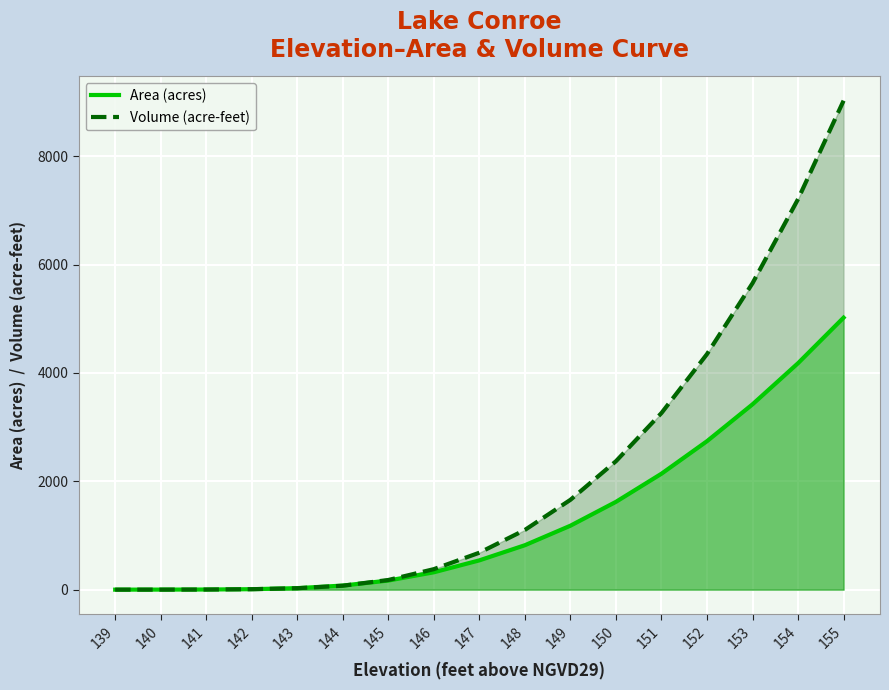

Reading left to right, transcribe all the data shown in this chart.

Area (acres): 139=0.1	140=0.9	141=2.5	142=8.4	143=28.1	144=75.3	145=168.2	146=320.5	147=540.8	148=820.3	149=1180.5	150=1620.8	151=2140.2	152=2740.6	153=3420.9	154=4180.3	155=5020.7
Volume (acre-feet): 139=0.0	140=0.4	141=2.0	142=8.2	143=26.5	144=72.8	145=178.4	146=378.6	147=682.1	148=1102.5	149=1658.3	150=2370.8	151=3260.4	152=4348.2	153=5656.7	154=7208.9	155=9025.6